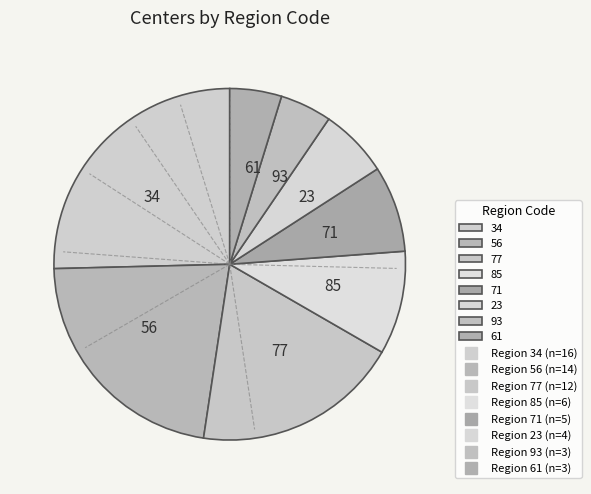

Which category has the biggest portion of the pie?

34